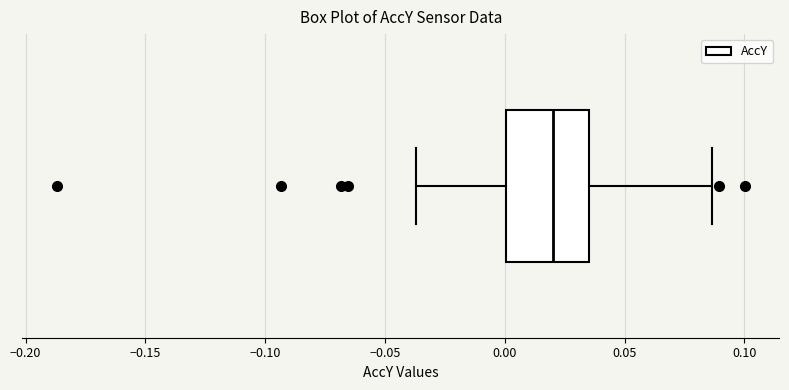

Read this box plot against the x-axis: the position of the median line, the range covered by the box, and the ends of both whiskers. The values are not printed on the chart, so give them approximately, as read against the axis.

median 0.020, box 0.000 to 0.035, whiskers -0.035 to 0.085